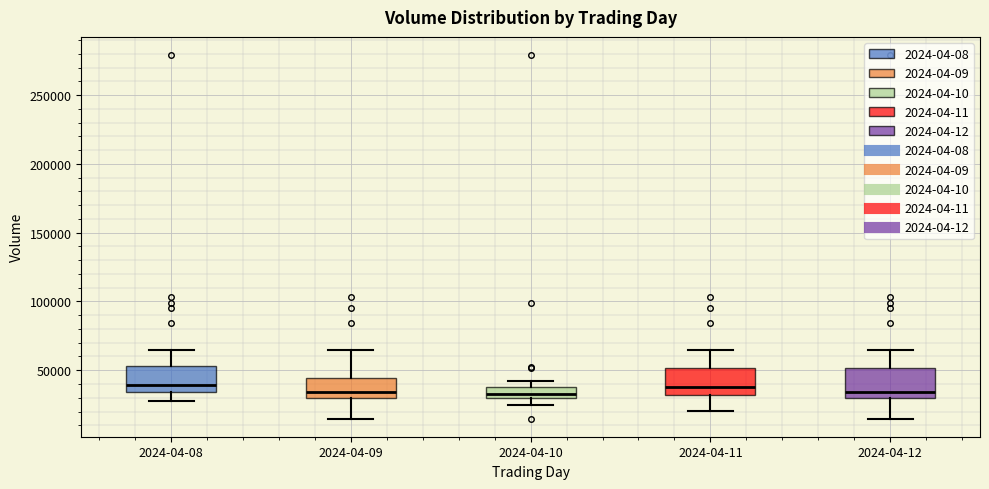

Reading left to right, read every box against the y-axis: the position of its median line, the range the box covers, and the ends of its whiskers. The values are not printed on the chart, so give them approximately, as read against the axis.

2024-04-08: median 40000, box 35000 to 55000, whiskers 30000 to 65000
2024-04-09: median 35000, box 30000 to 45000, whiskers 15000 to 65000
2024-04-10: median 35000, box 30000 to 40000, whiskers 25000 to 40000 (above the box's upper edge)
2024-04-11: median 40000, box 30000 to 50000, whiskers 20000 to 65000
2024-04-12: median 35000, box 30000 to 50000, whiskers 15000 to 65000